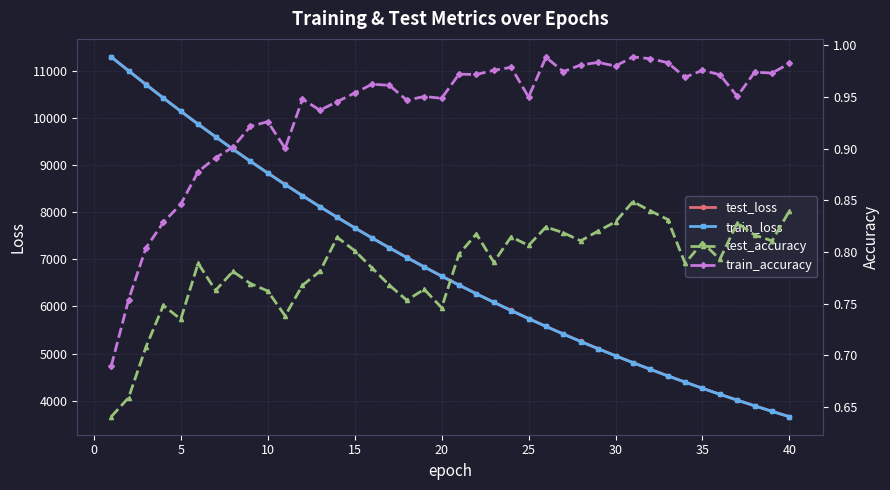

Reading right to left, what are all the values shown in this chart?

test_loss: 3663.4	3777.3	3894.3	4014.8	4138.3	4265.3	4396.0	4529.9	4667.8	4809.4	4954.8	5104.4	5257.9	5415.4	5577.3	5743.6	5914.4	6089.7	6269.4	6454.0	6644.4	6838.9	7038.3	7242.6	7452.7	7668.0	7888.7	8115.5	8347.5	8586.5	8829.2	9079.2	9335.2	9597.5	9864.2	10139.2	10418.8	10703.9	10995.7	11288.9
train_loss: 3662.2	3776.1	3893.0	4013.4	4136.9	4263.9	4394.4	4528.5	4666.3	4807.9	4953.4	5102.8	5256.2	5413.8	5575.6	5741.9	5912.4	6087.6	6267.4	6452.1	6641.7	6836.1	7035.5	7240.2	7450.2	7665.6	7886.6	8113.1	8345.0	8583.3	8826.6	9076.4	9332.3	9594.0	9861.6	10136.1	10416.0	10701.8	10993.2	11288.4
test_accuracy: 0.8	0.8	0.8	0.8	0.8	0.8	0.8	0.8	0.8	0.8	0.8	0.8	0.8	0.8	0.8	0.8	0.8	0.8	0.8	0.8	0.7	0.8	0.8	0.8	0.8	0.8	0.8	0.8	0.8	0.7	0.8	0.8	0.8	0.8	0.8	0.7	0.7	0.7	0.7	0.6
train_accuracy: 1.0	1.0	1.0	1.0	1.0	1.0	1.0	1.0	1.0	1.0	1.0	1.0	1.0	1.0	1.0	0.9	1.0	1.0	1.0	1.0	0.9	1.0	0.9	1.0	1.0	1.0	0.9	0.9	0.9	0.9	0.9	0.9	0.9	0.9	0.9	0.8	0.8	0.8	0.8	0.7